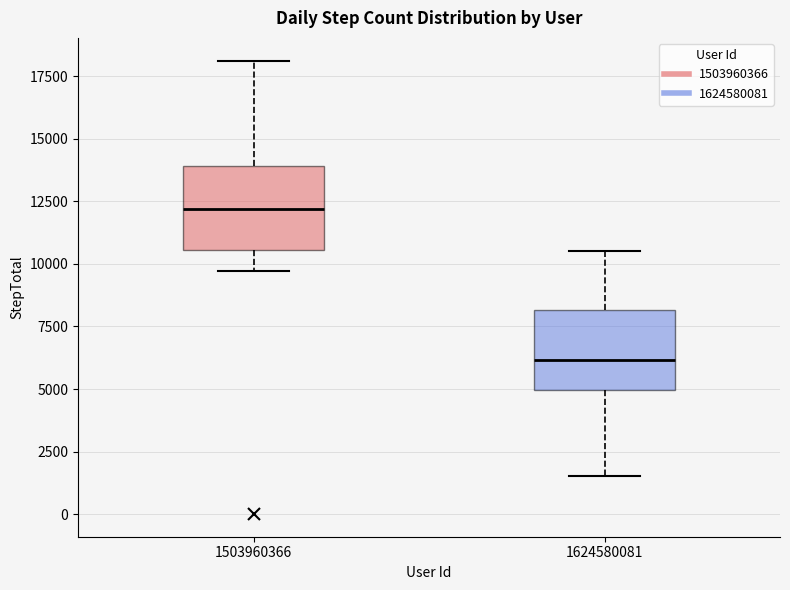

Where is the upper edge of the box at x = 1503960366 on the y-axis? The values are not printed on the chart, so give them approximately, as read against the axis.

14000